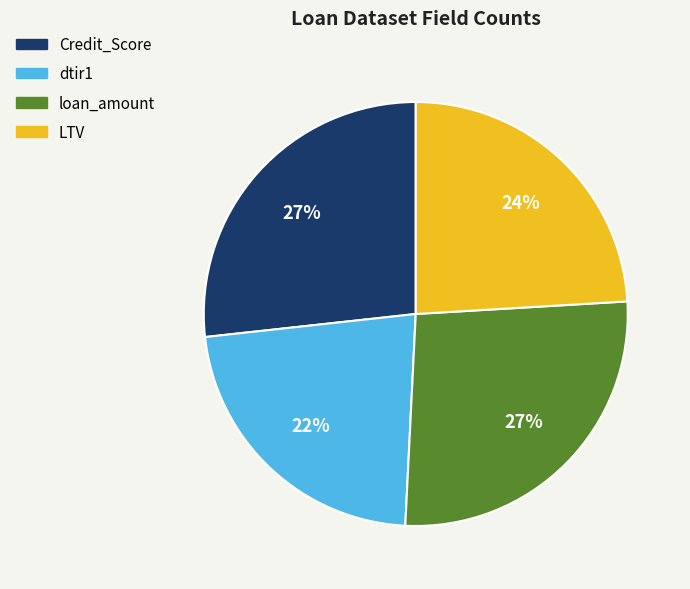

Is dtir1 the majority of the pie?

No